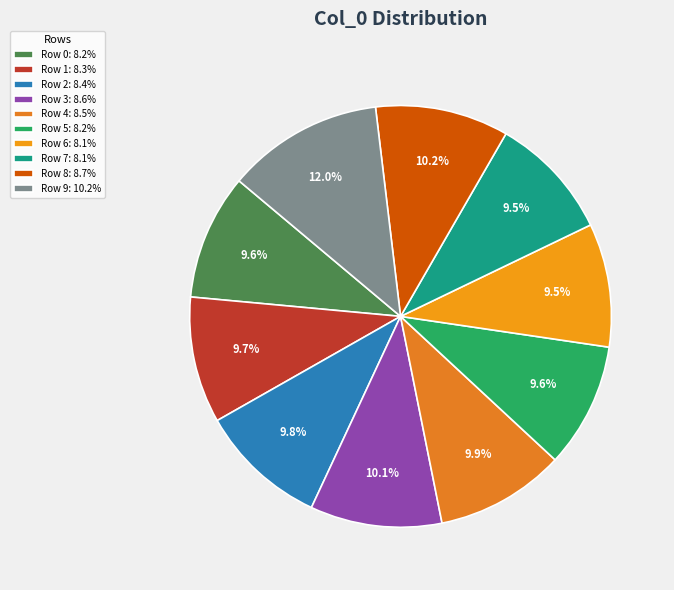

What is the smallest slice in the pie chart?

Row 6